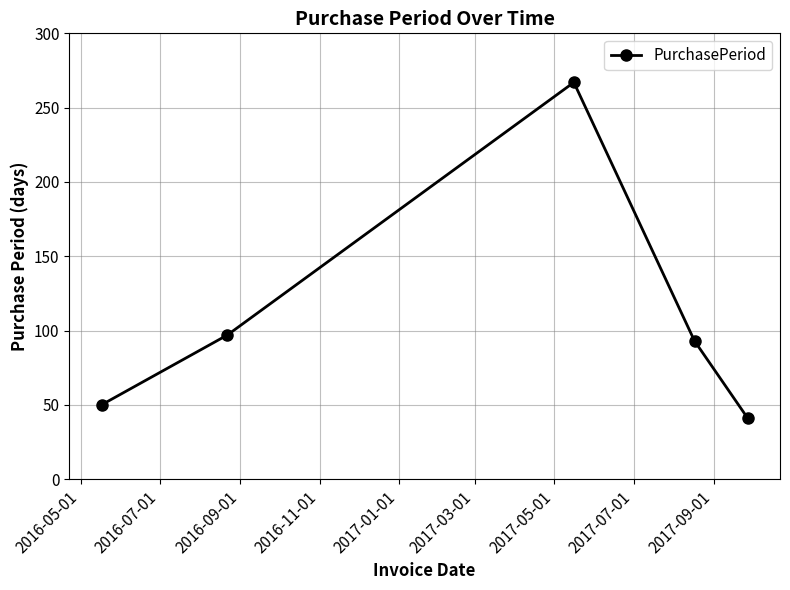

Reading left to right, transcribe all the data shown in this chart.

50	97	267	93	41